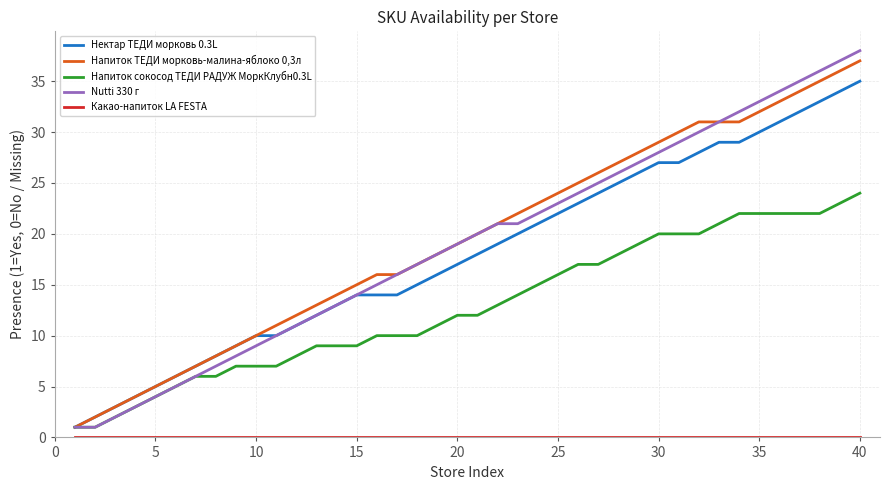

Which series has the widest spread of values?

Nutti 330 г